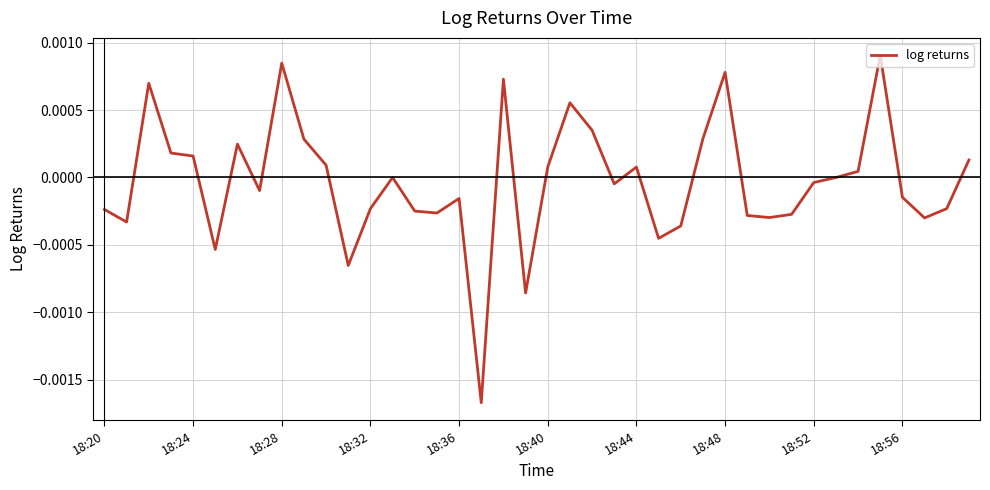

How many lines are shown in the chart?

1